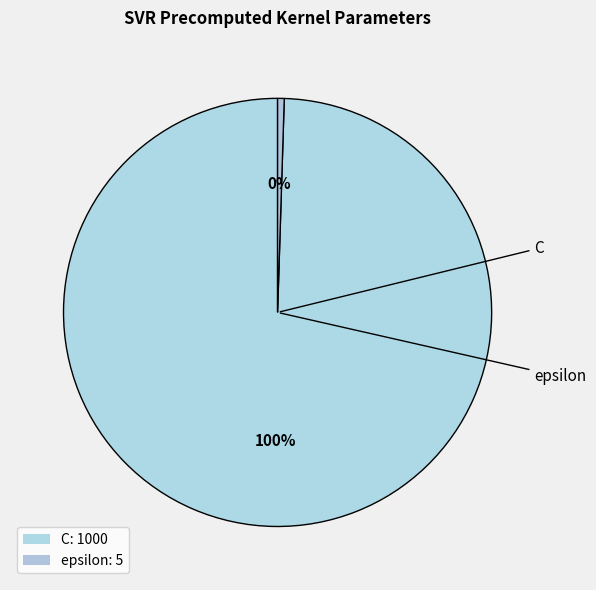

How many segments does this pie chart have?

2